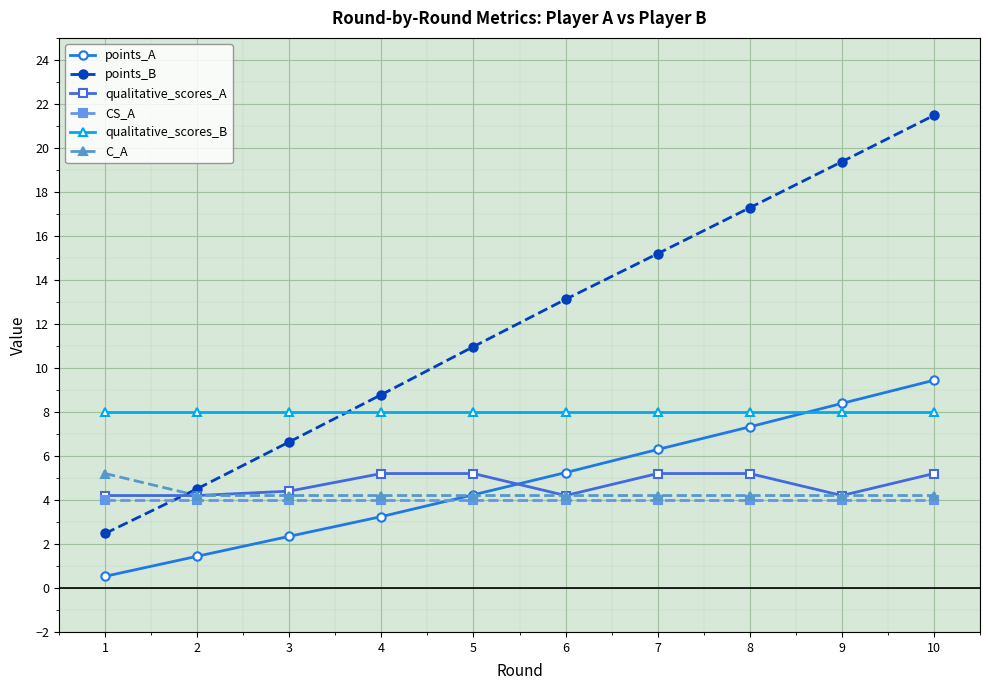

Which series has the largest range (max minus min)?

points_B